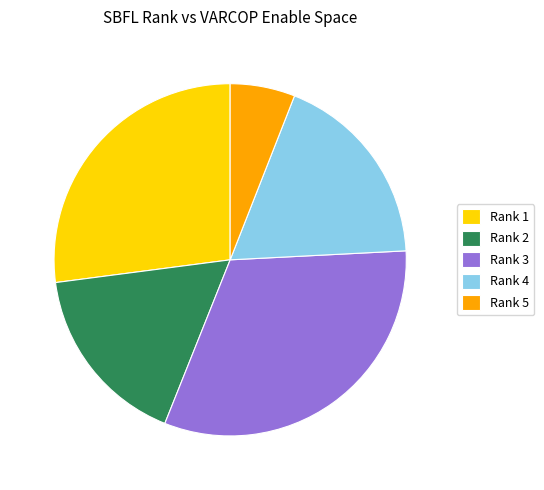

Which has a higher value, Rank 3 or Rank 4?

Rank 3